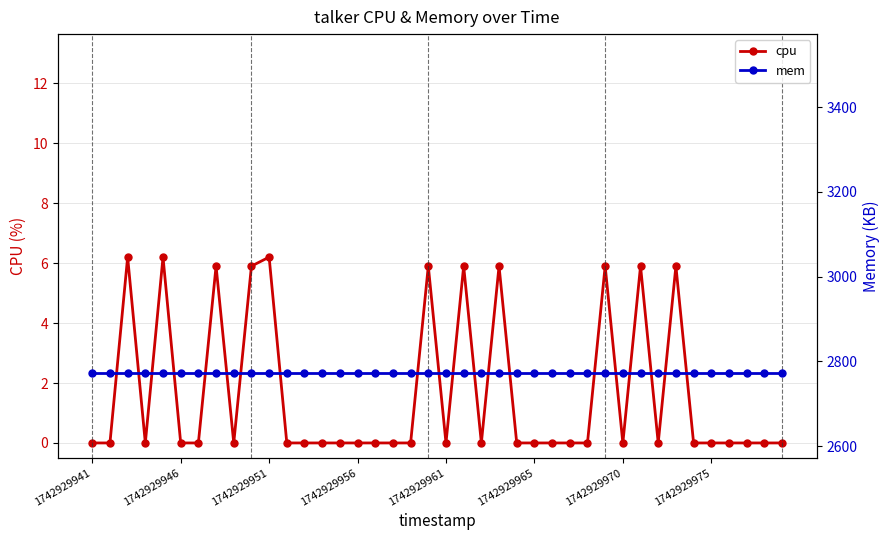

True or false: mem has more than 2 points higher than both neighbors.

False